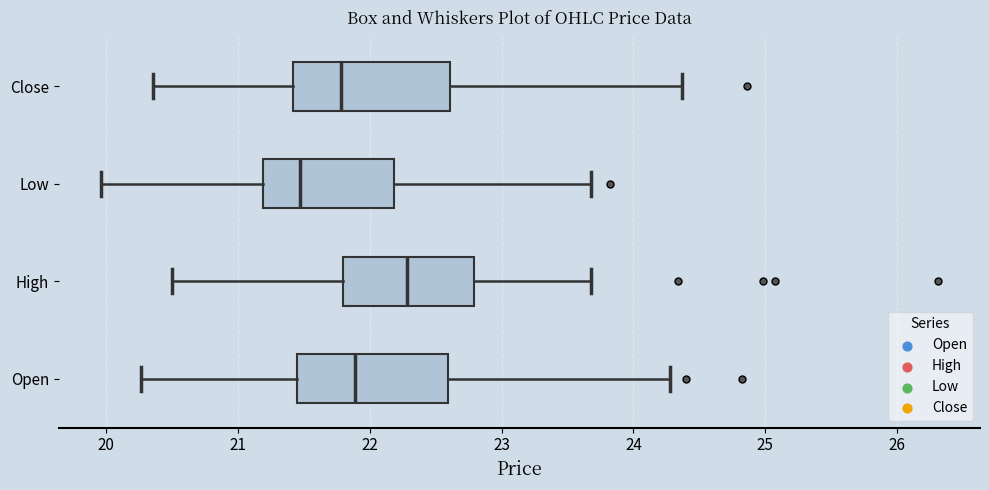

Reading bottom to top, transcribe this box plot: for each box, give where its median line is, the range the box spans, and where its two whiskers end, as read against the x-axis. The values are not printed on the chart, so give them approximately, as read against the axis.

Open: median 21.9, box 21.5 to 22.6, whiskers 20.3 to 24.3
High: median 22.3, box 21.8 to 22.8, whiskers 20.5 to 23.7
Low: median 21.5, box 21.2 to 22.2, whiskers 20.0 to 23.7
Close: median 21.8, box 21.4 to 22.6, whiskers 20.4 to 24.4